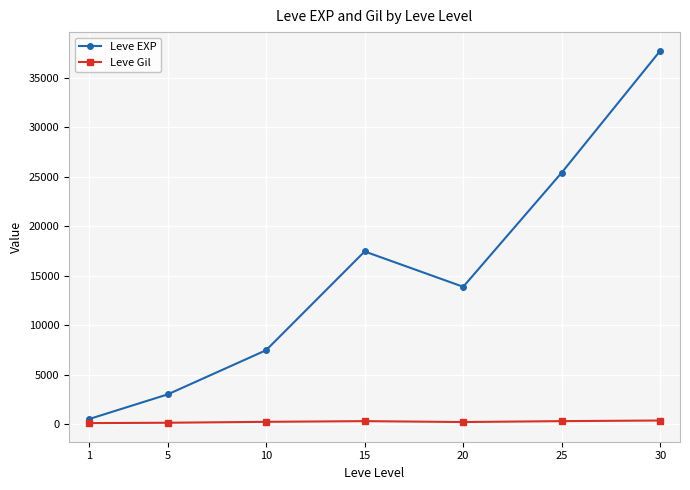

Between 5 and 20, which series saw the biggest shift?

Leve EXP